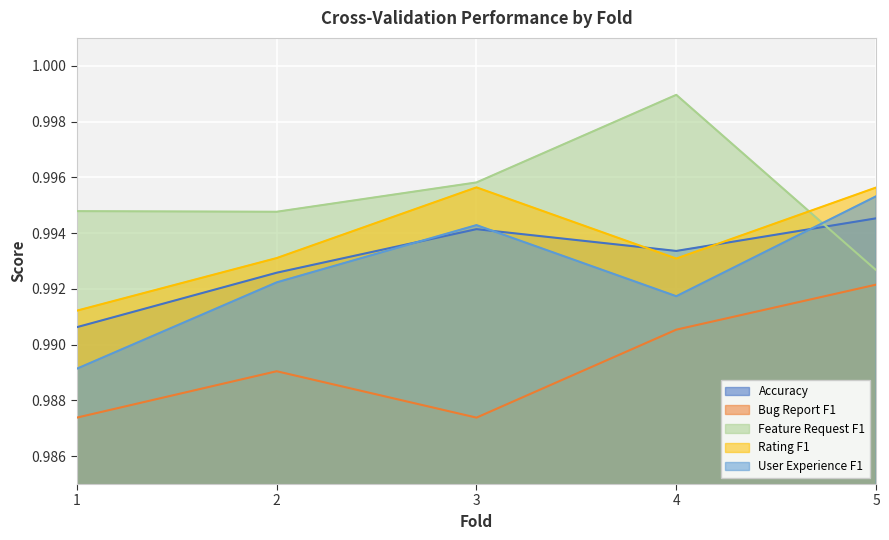

The value of Accuracy at 4 is 1.7. True or false?

False